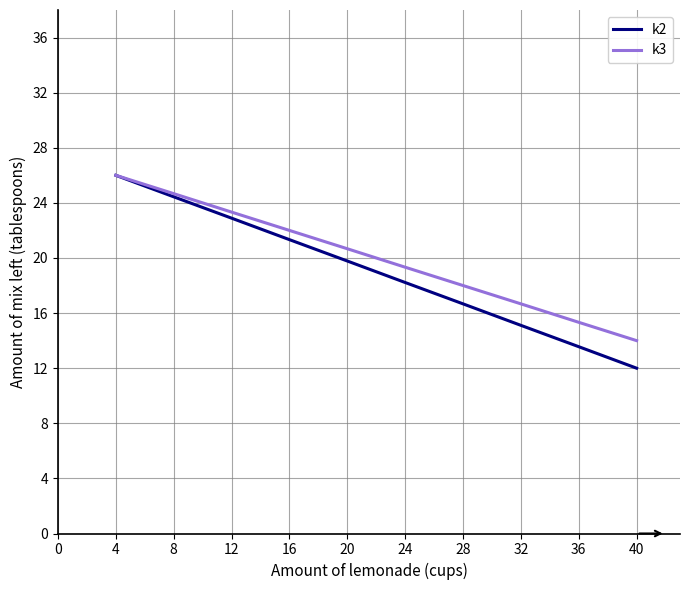

Rank the categories by k2 value from highest to lowest.

4, 8, 12, 16, 20, 24, 28, 32, 36, 40